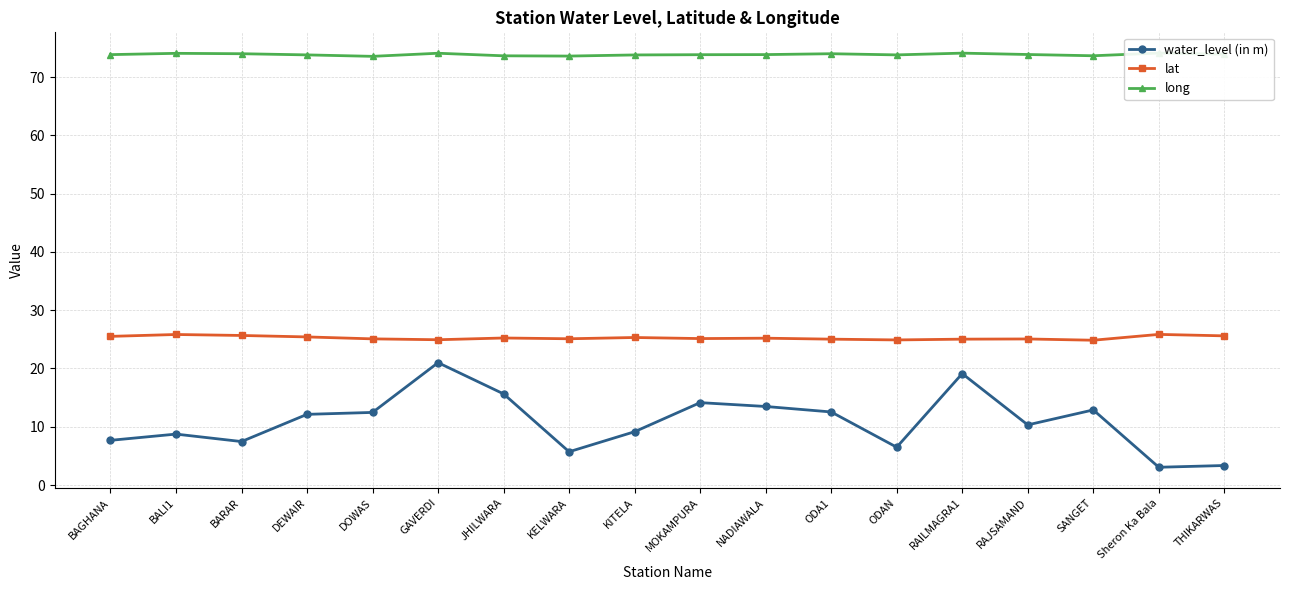

True or false: lat has more than 1 points higher than both neighbors.

True